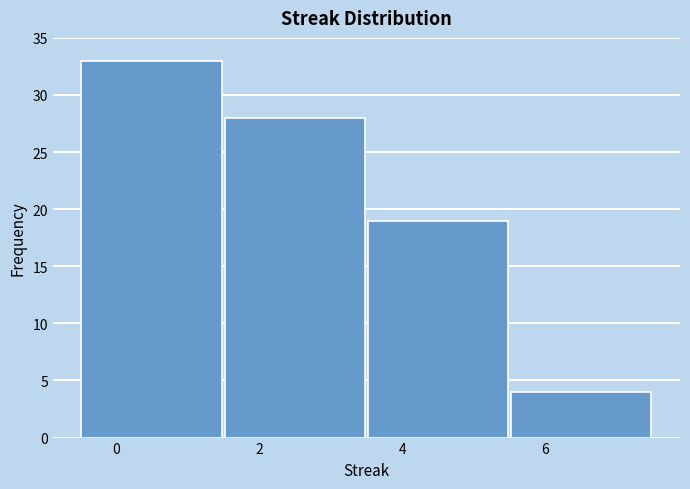

Reading left to right, transcribe this chart: for each bar, give the range it covers on the x-axis and its height. The values are not printed on the chart, so give them approximately, as read against the axis.

-0.5 to 1.5: 33
1.5 to 3.5: 28
3.5 to 5.5: 19
5.5 to 7.5: 4